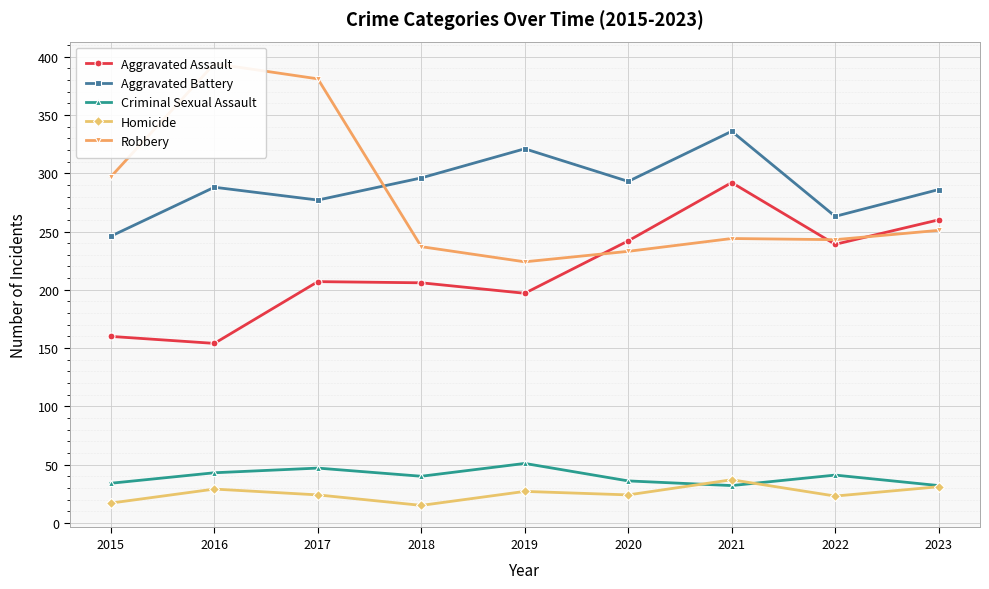

Where is the first local minimum for Criminal Sexual Assault?

2018